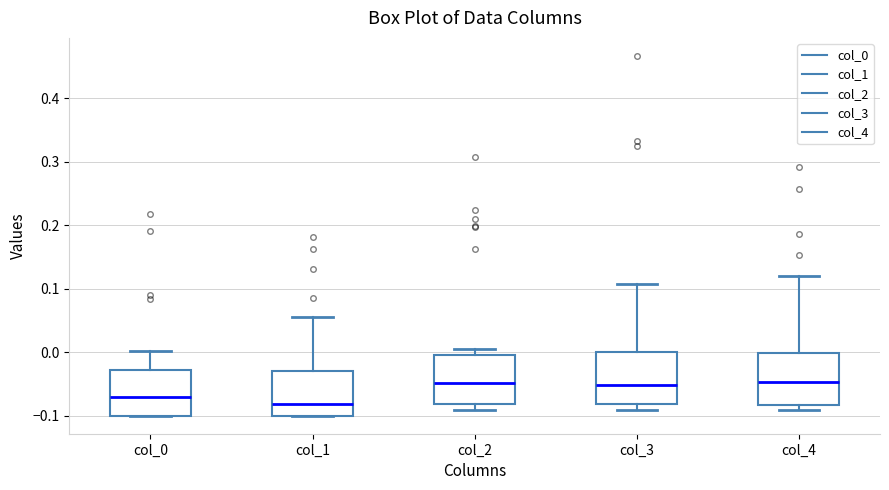

Which box has the lowest median line?

col_1